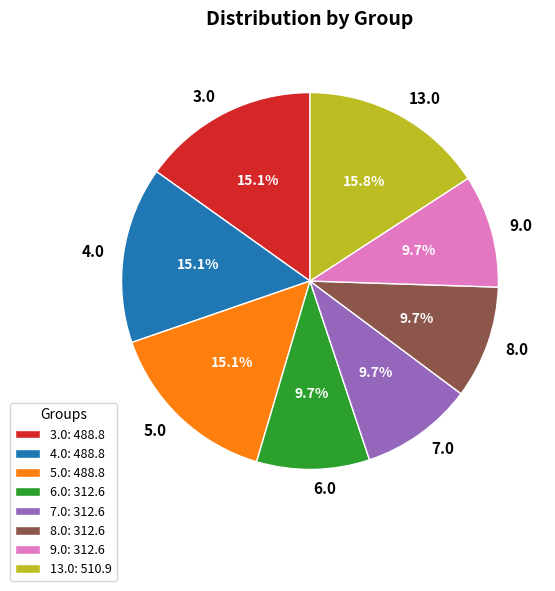

What percentage is the 3.0 slice, to the nearest percent?

15%